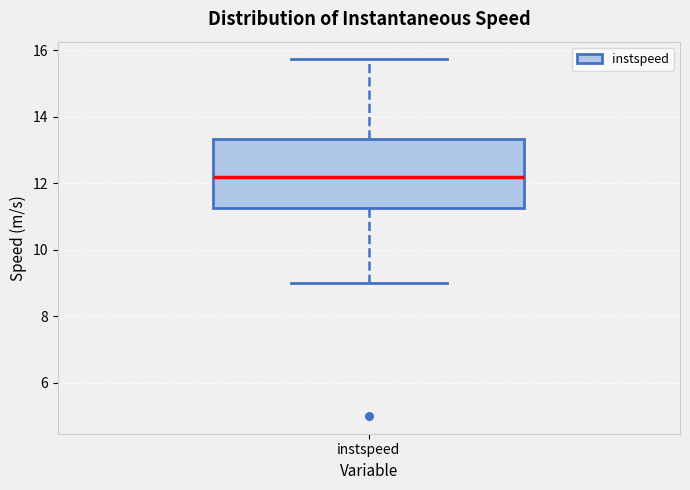

Read this box plot against the y-axis: the position of the median line, the range covered by the box, and the ends of both whiskers. The values are not printed on the chart, so give them approximately, as read against the axis.

median 12.2, box 11.2 to 13.4, whiskers 9.0 to 15.8